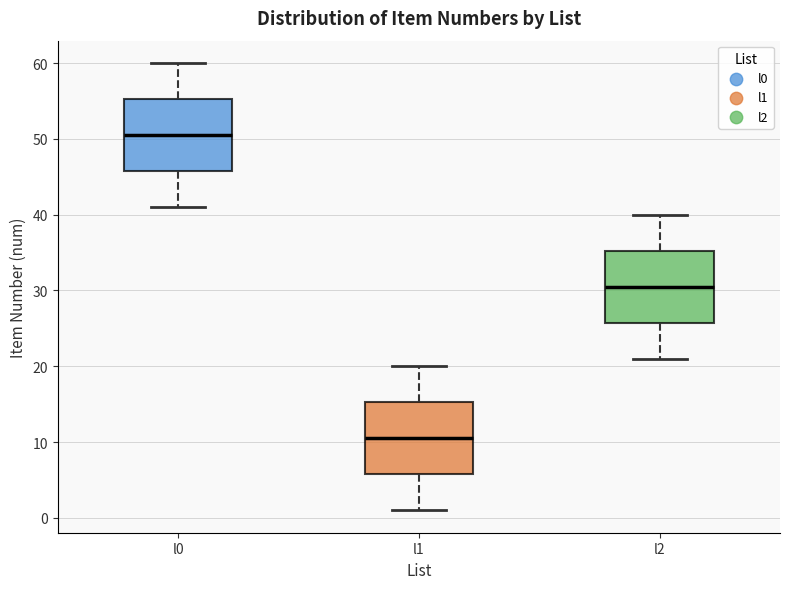

Where does the upper whisker of the box for l2 end on the y-axis? The values are not printed on the chart, so give them approximately, as read against the axis.

40